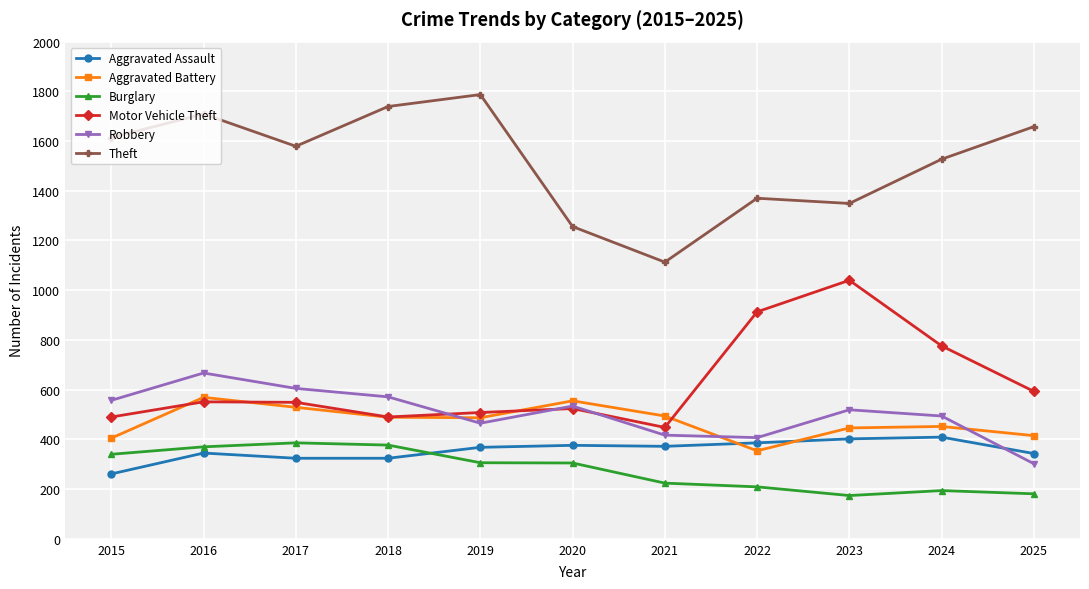

Between 2017 and 2025, which series saw the biggest shift?

Robbery